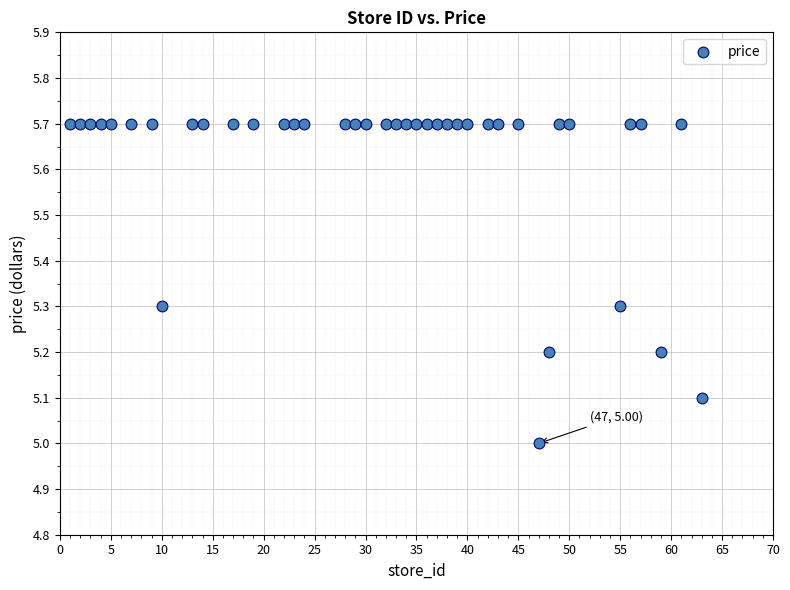

What is the range of X values (max minus min)?

62.0